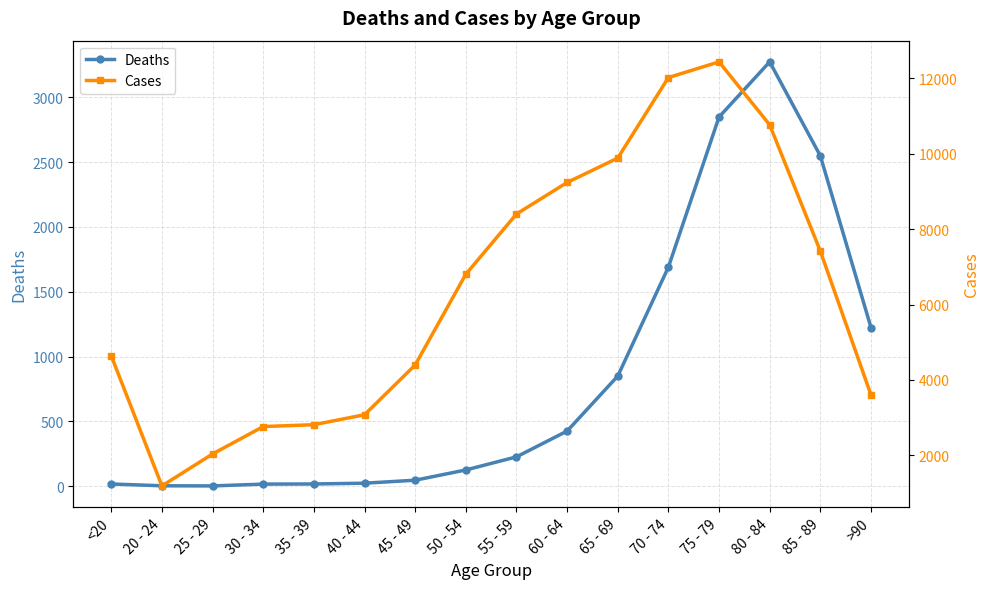

What is the value of the Deaths point at the 4th from the left?

17